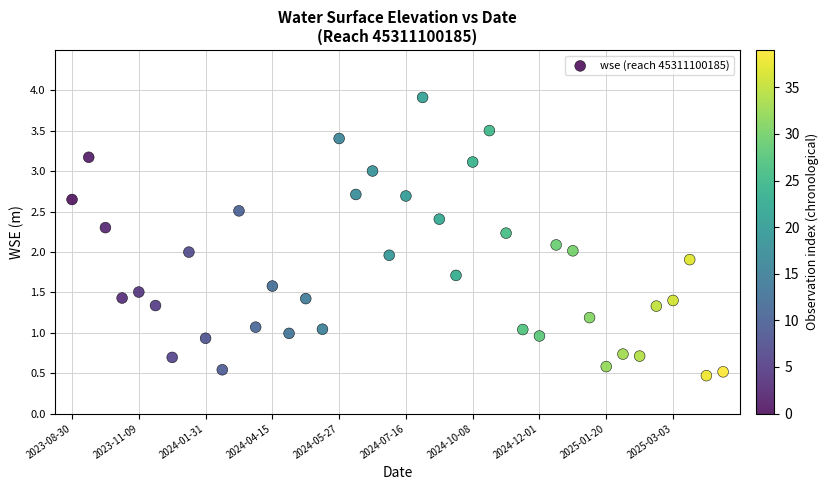

What is the range of Y values (max minus min)?

3.4